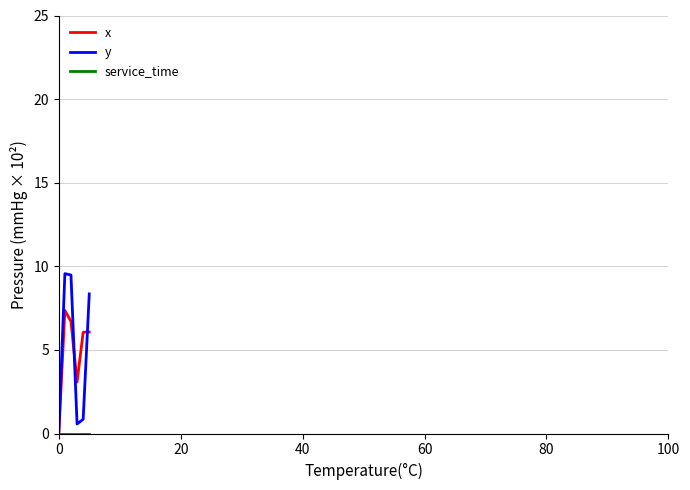

Which series has the widest spread of values?

y